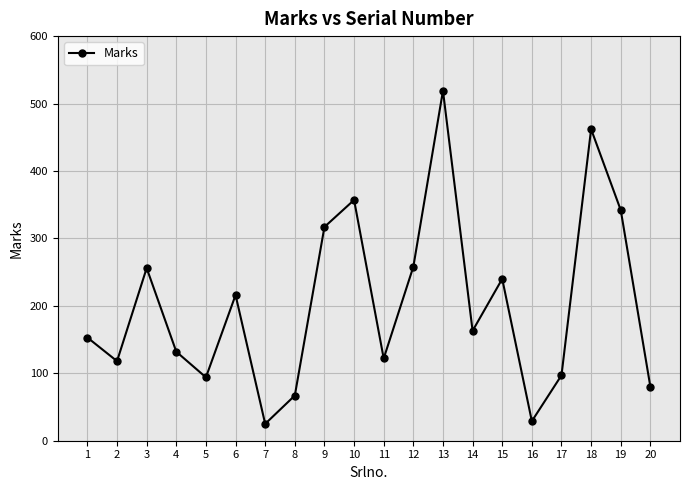

At which category does the data reach its first local peak?

3